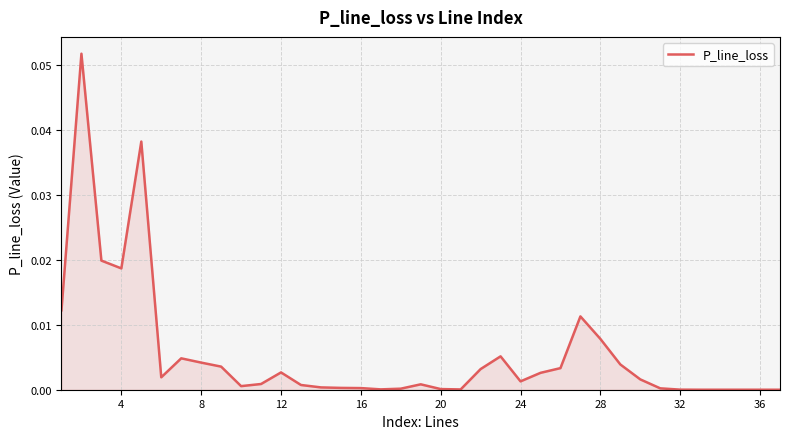

Reading left to right, list all the values displayed in this chart.

0.0	0.1	0.0	0.0	0.0	0.0	0.0	0.0	0.0	0.0	0.0	0.0	0.0	0.0	0.0	0.0	0.0	0.0	0.0	0.0	0.0	0.0	0.0	0.0	0.0	0.0	0.0	0.0	0.0	0.0	0.0	0.0	0.0	0.0	0.0	0.0	0.0